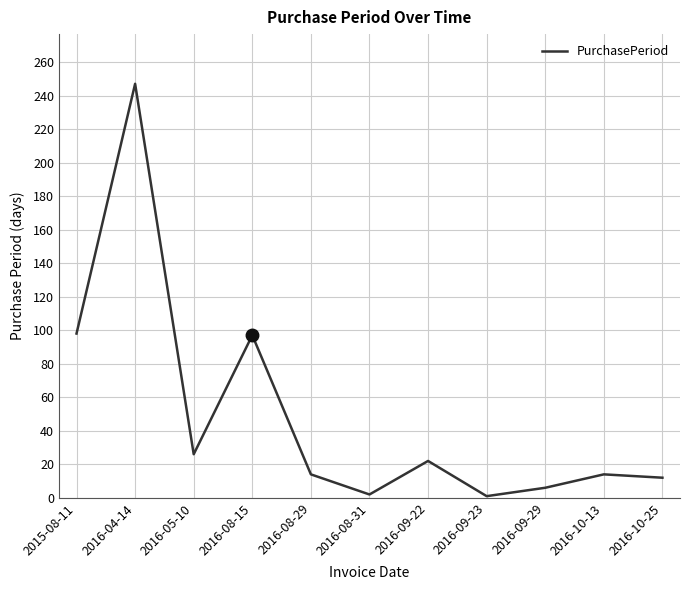

At which category does the data reach its first local valley?

2016-05-10